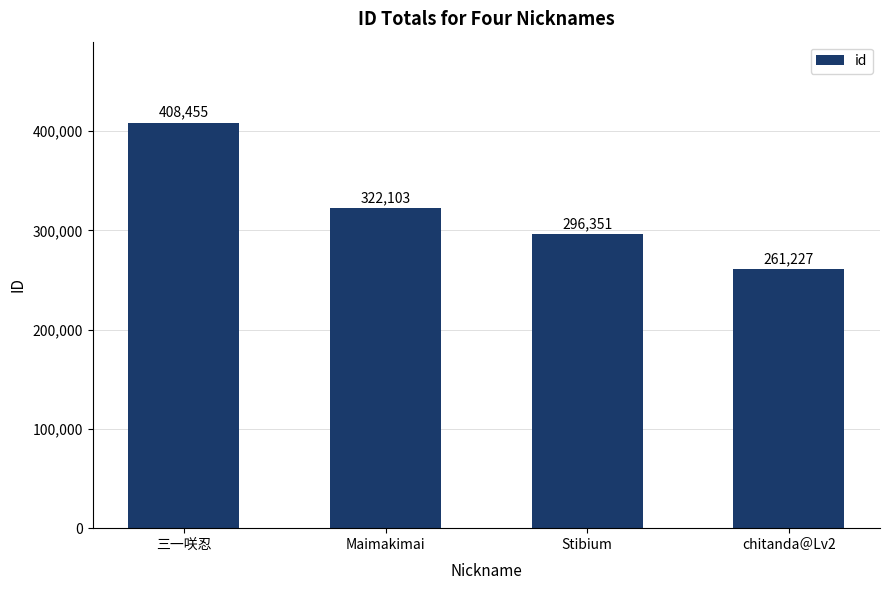

Count the values in the range 296351 to 408455.

3